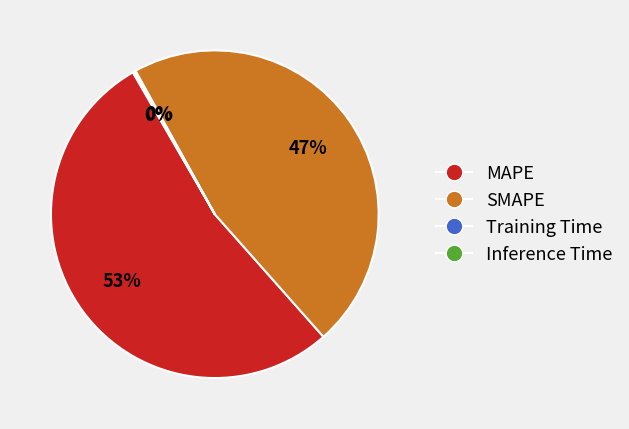

What percentage is the MAPE slice, to the nearest percent?

53%